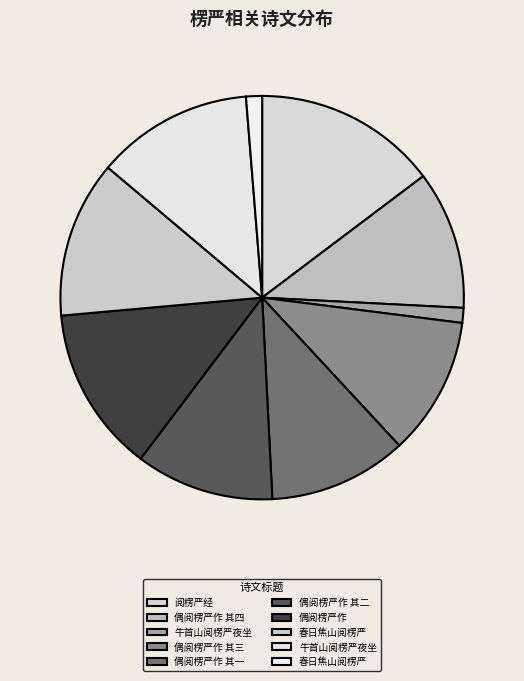

How many segments does this pie chart have?

10